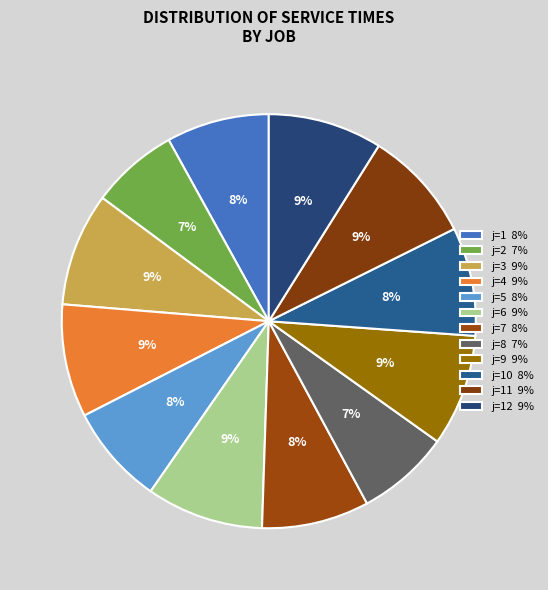

What is the largest slice in the pie chart?

j=6